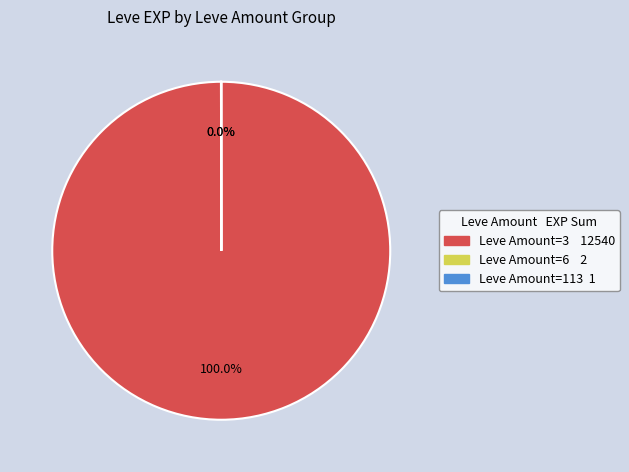

Is there any slice that represents more than half of the pie?

Yes